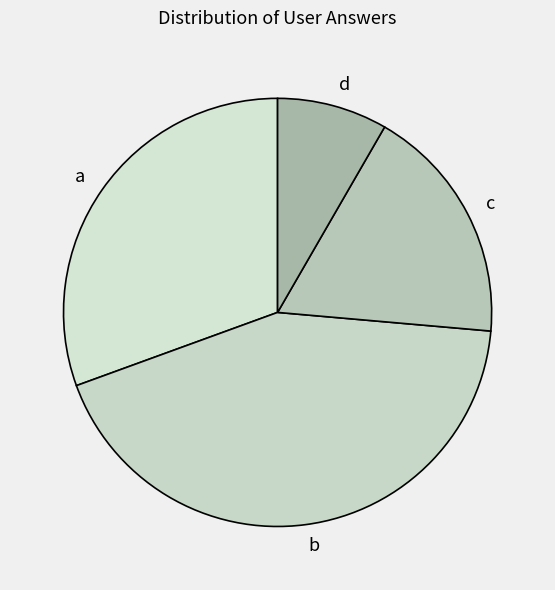

Count the number of slices in the pie.

4